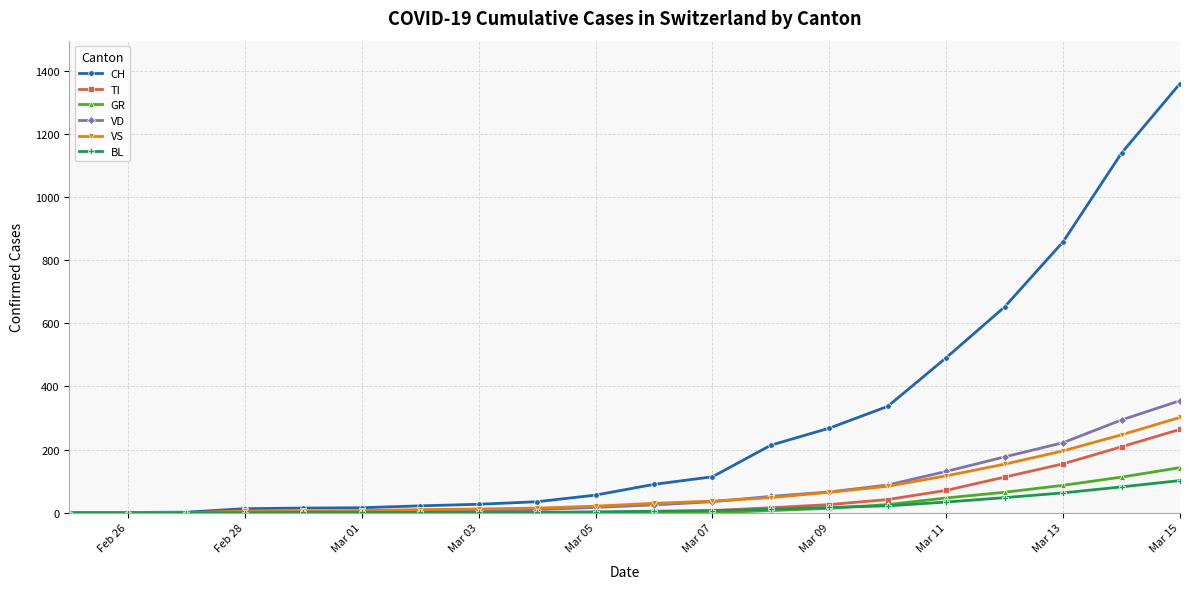

Which series has the largest range (max minus min)?

CH